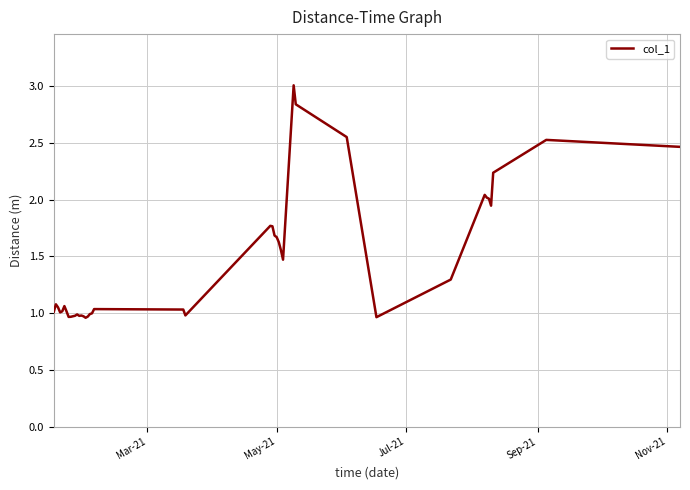

What is the maximum value shown in the chart?

3.0